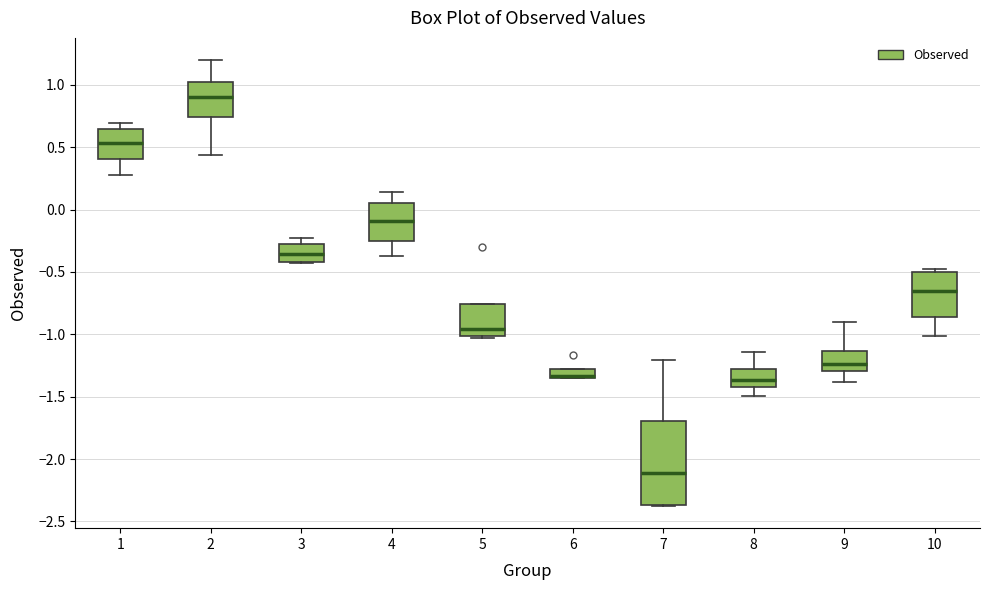

Where is the upper edge of the box at x = 4 on the y-axis? The values are not printed on the chart, so give them approximately, as read against the axis.

0.05